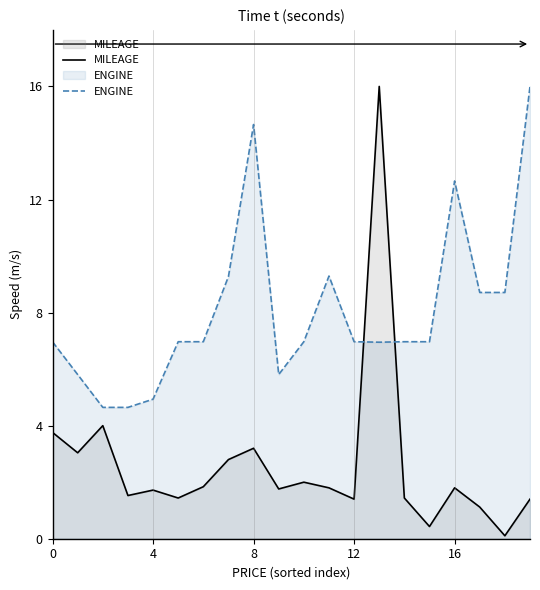

At which label does ENGINE reach its peak?

19